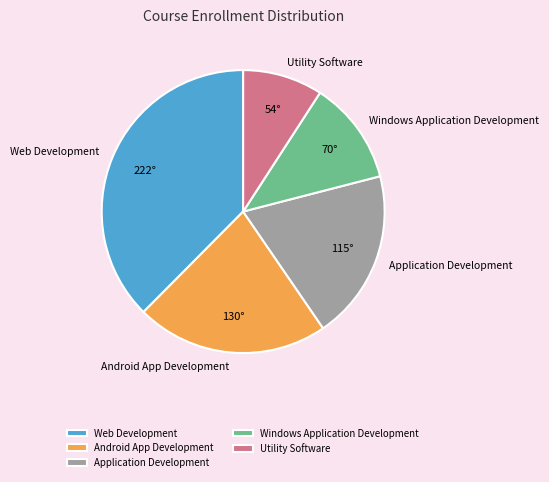

Is the sum of Application Development and Utility Software greater than half?

No